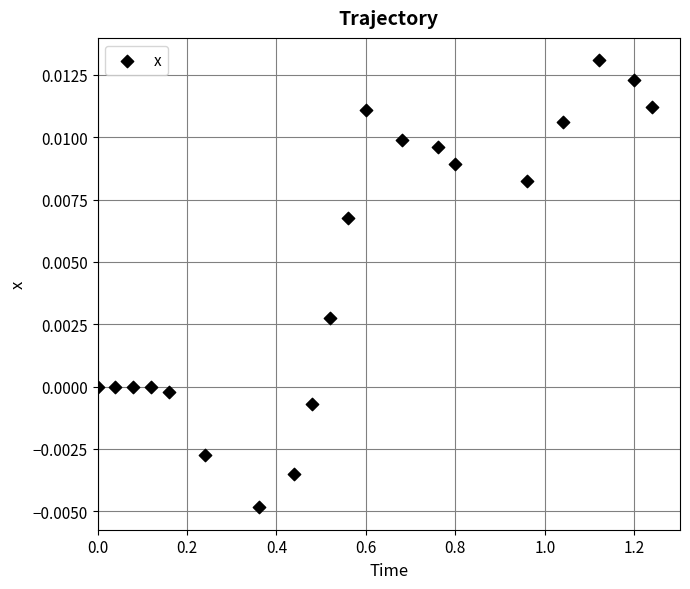

Count the number of points in this scatter plot.

20